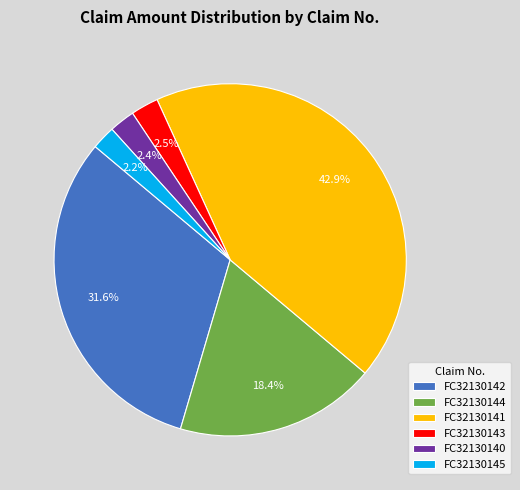

To the nearest percent, what percentage of the pie is FC32130140?

2%